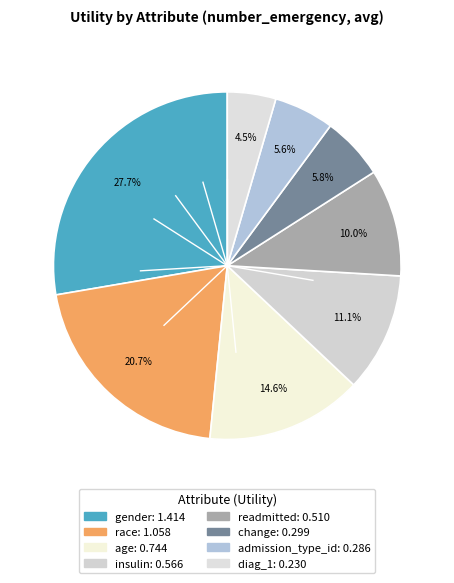

What is the total percentage of age and insulin?

25.7%